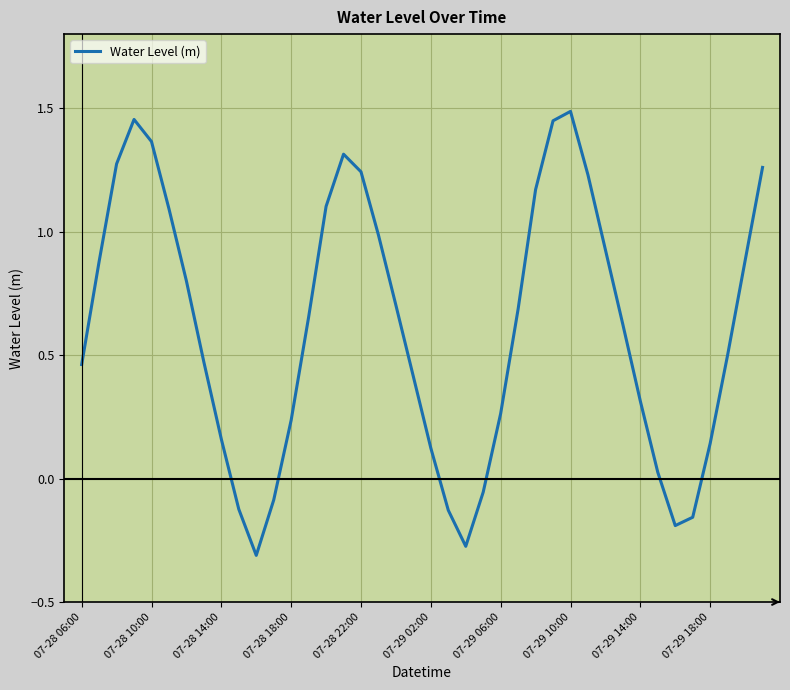

What is the difference between the maximum and minimum values?

1.8